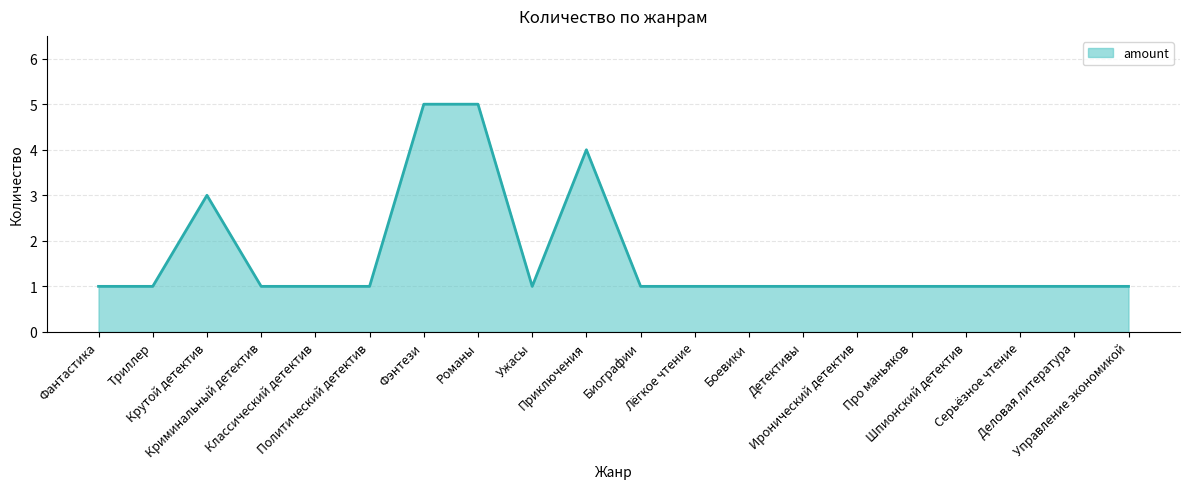

What is the smallest value displayed?

1